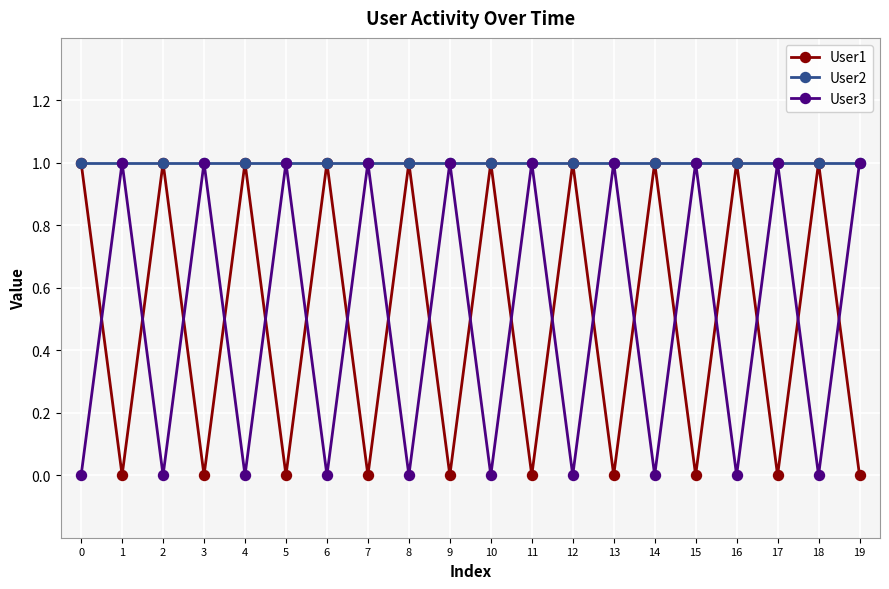

Count the number of data series in this chart.

3